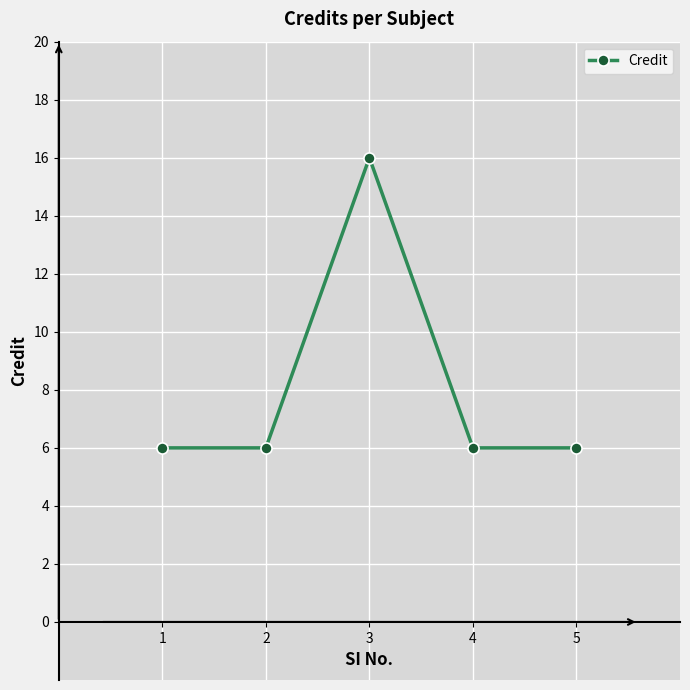

True or false: the data has more than 2 interior local peaks.

False